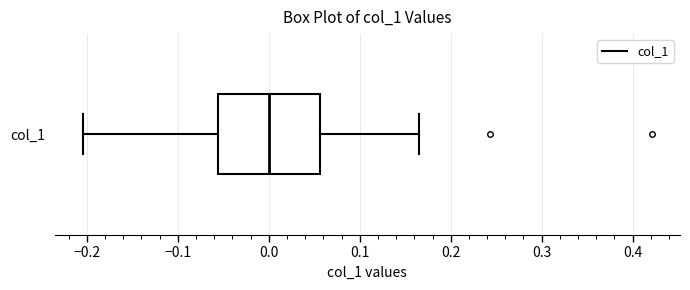

Where is the right edge of the box for col_1 on the x-axis? The values are not printed on the chart, so give them approximately, as read against the axis.

0.06